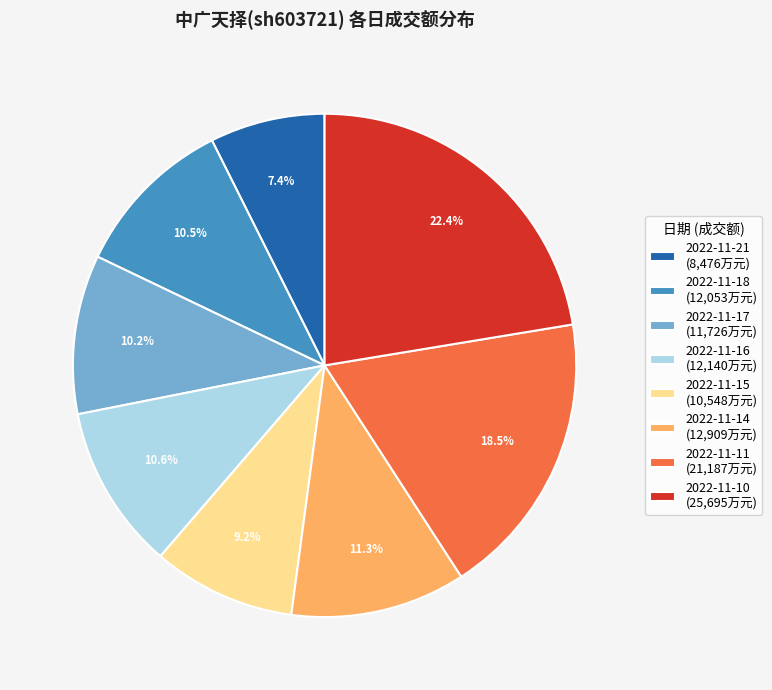

To the nearest percent, what is the combined percentage of 2022-11-17 and 2022-11-18?

21%